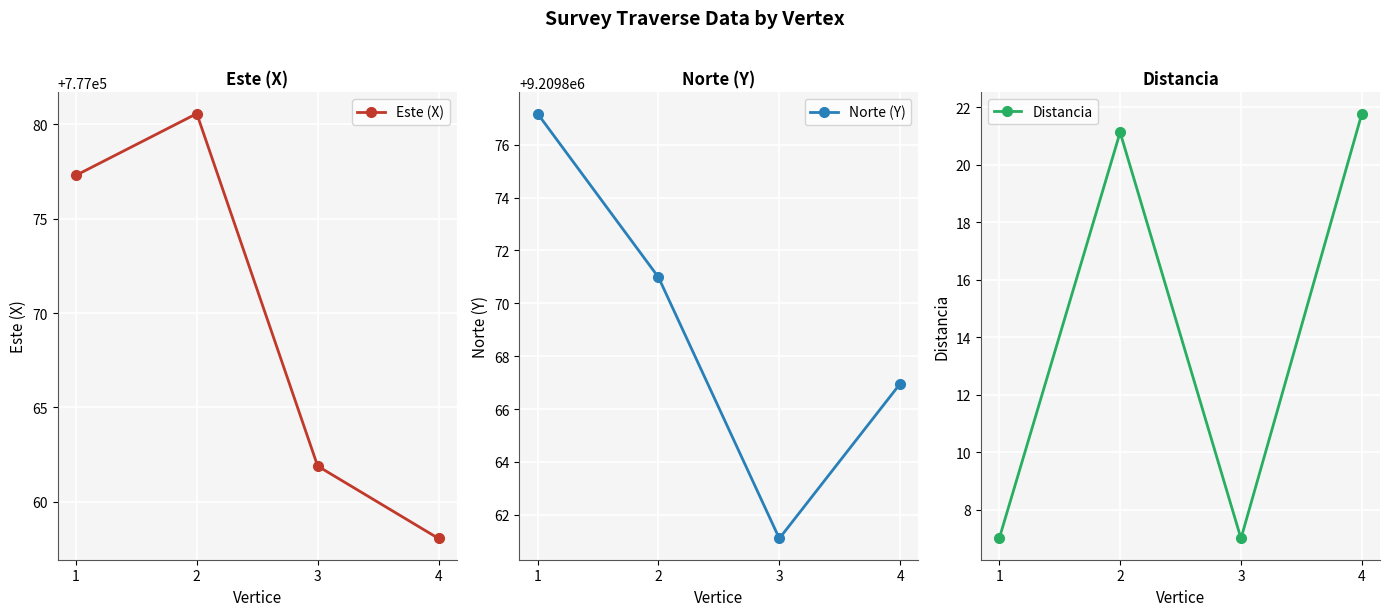

True or false: Norte (Y) and Distancia intersect in this chart.

False